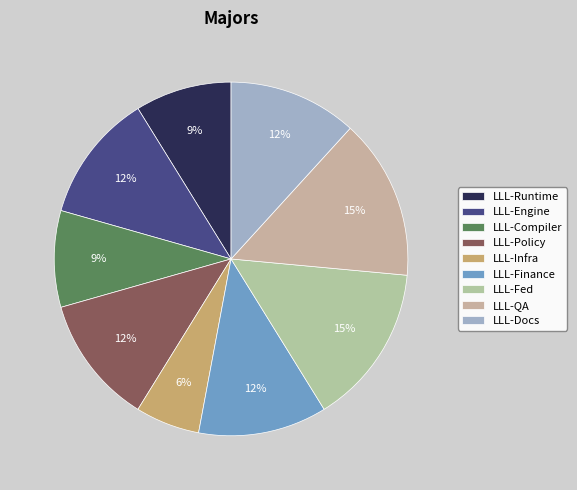

Does LLL-Policy represent more than half of the total?

No